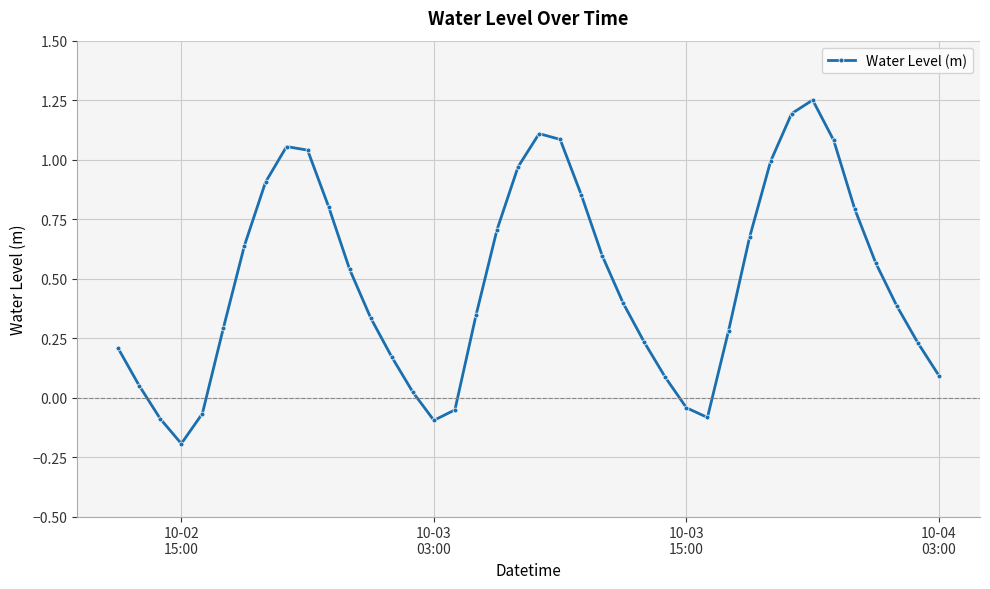

How many interior local valleys (lower than both neighbors) does the data have?

3